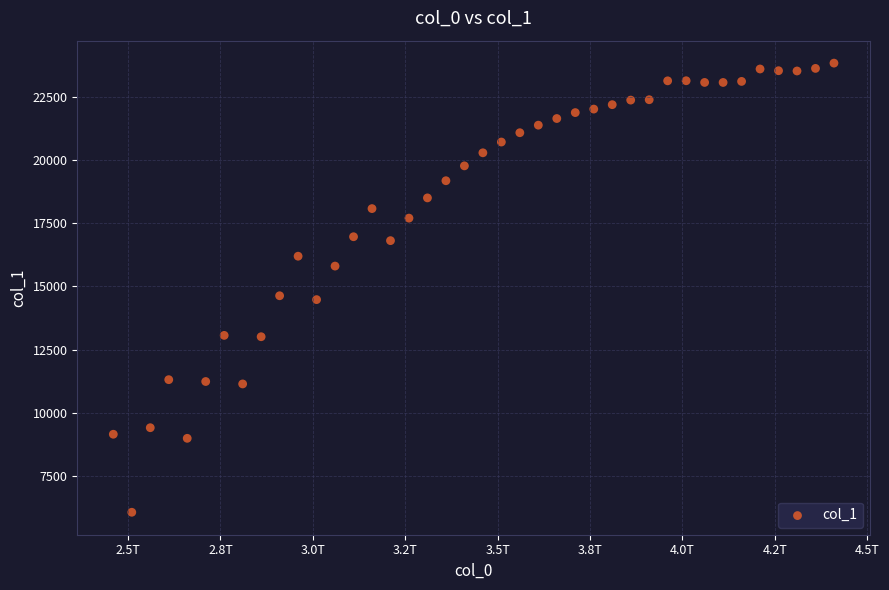

What is the range of X values (max minus min)?

1950000000000.0